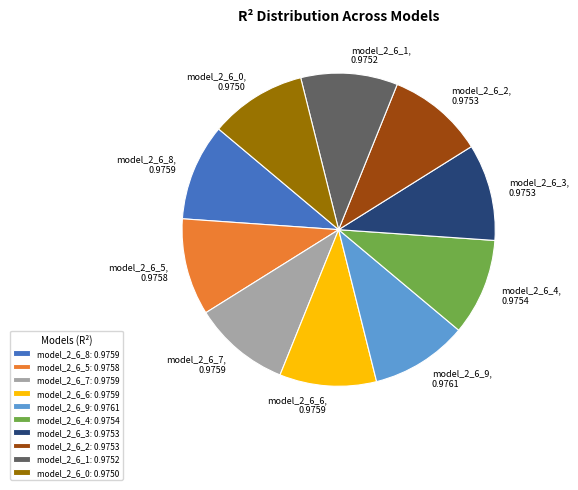

Is there any slice that represents more than half of the pie?

No